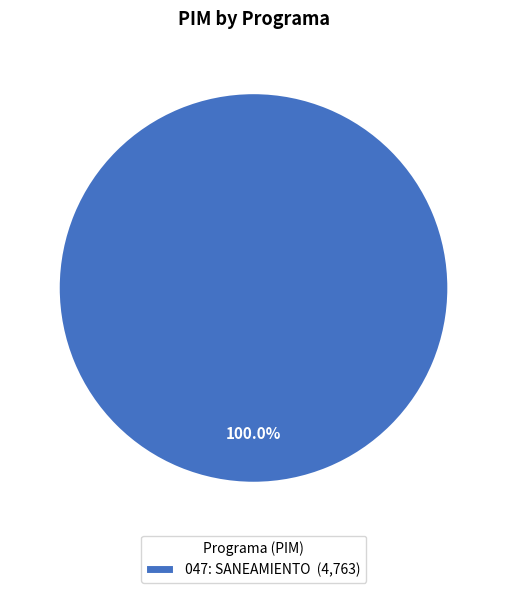

Which category accounts for the majority?

047: SANEAMIENTO (4,763)